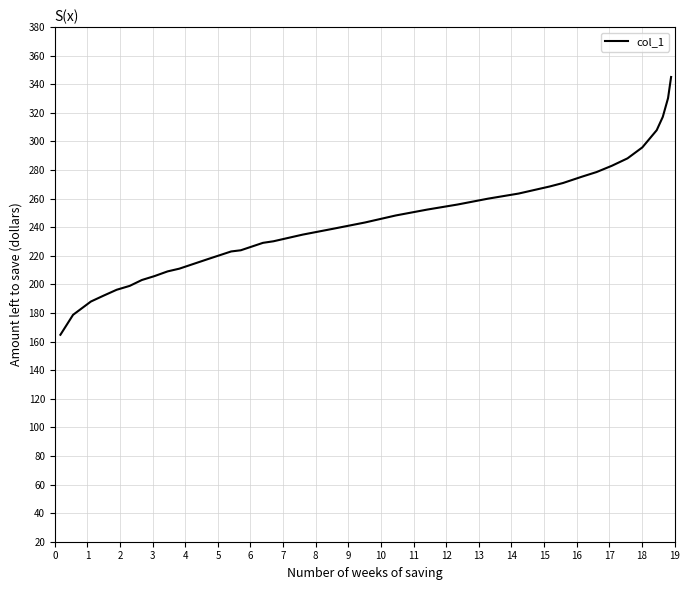

What is the value of the 22nd point from the left?

223.9